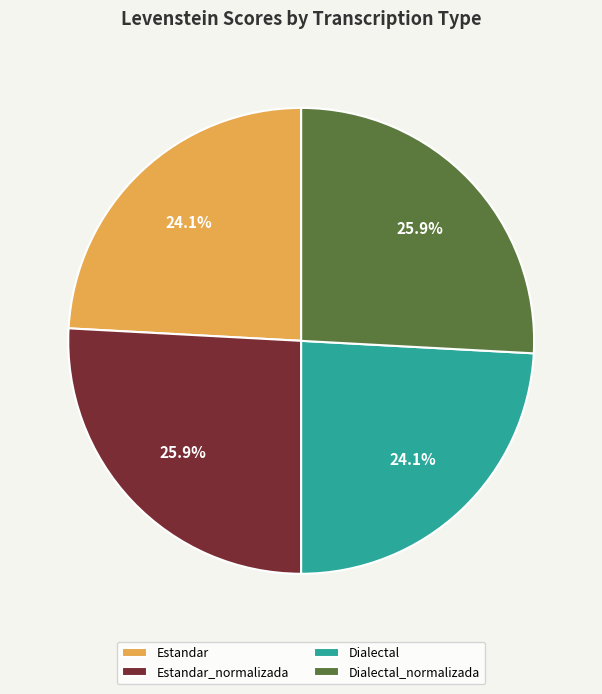

Approximately how many times larger is the value at Dialectal compared to Estandar_normalizada?

0.9